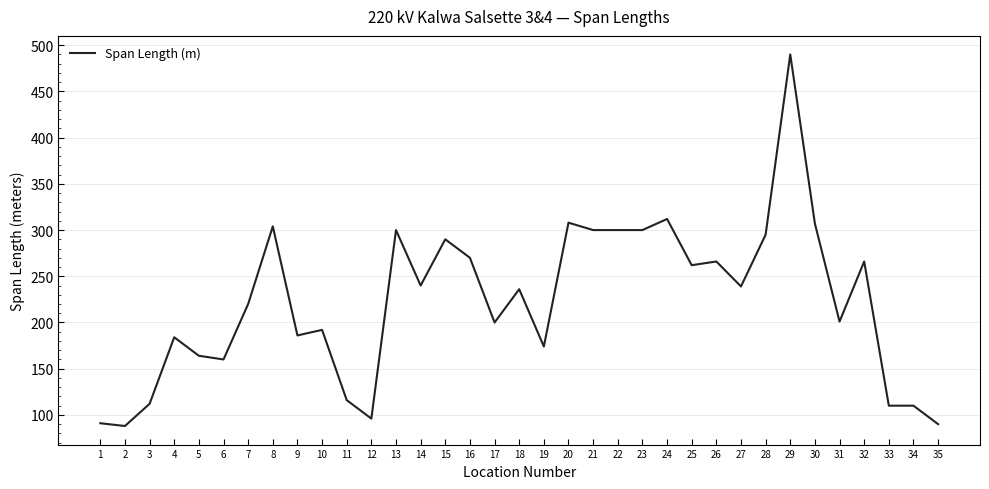

At which category does the data reach its first local peak?

4